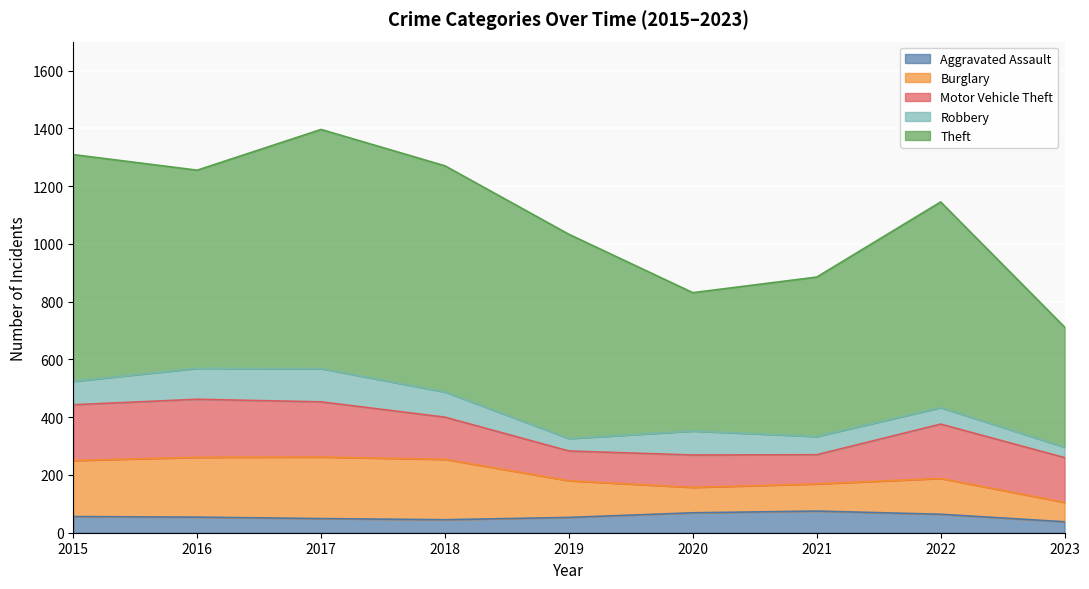

Reading left to right, what are all the values shown in this chart?

Aggravated Assault: 2015=56	2016=54	2017=49	2018=45	2019=53	2020=69	2021=75	2022=64	2023=38
Burglary: 2015=194	2016=207	2017=213	2018=209	2019=127	2020=88	2021=94	2022=124	2023=67
Motor Vehicle Theft: 2015=193	2016=201	2017=191	2018=146	2019=103	2020=112	2021=101	2022=188	2023=155
Robbery: 2015=81	2016=107	2017=115	2018=87	2019=43	2020=83	2021=63	2022=57	2023=36
Theft: 2015=785	2016=686	2017=828	2018=783	2019=707	2020=479	2021=552	2022=712	2023=416